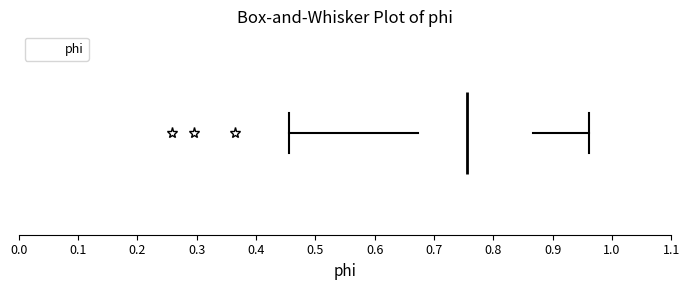

Transcribe this box plot: give where the median line is, the range the box spans, and where the two whiskers end, as read against the x-axis. The values are not printed on the chart, so give them approximately, as read against the axis.

median 0.76, box 0.67 to 0.87, whiskers 0.46 to 0.96